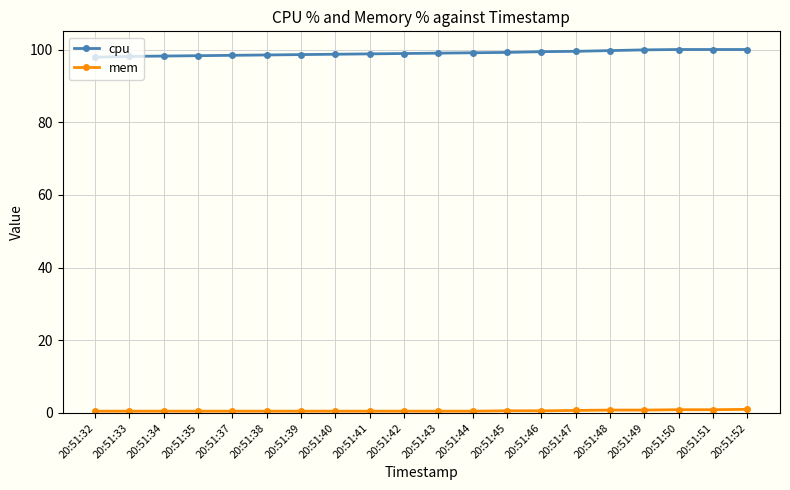

Which series has the largest total across all categories?

cpu